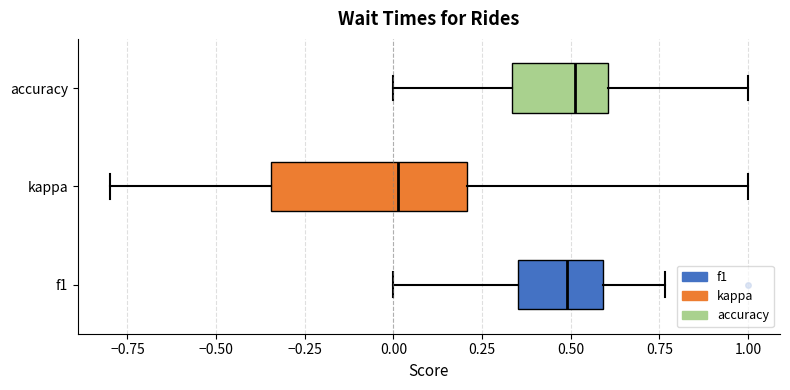

Comparing the boxes themselves (not the whiskers), which one is the widest?

kappa